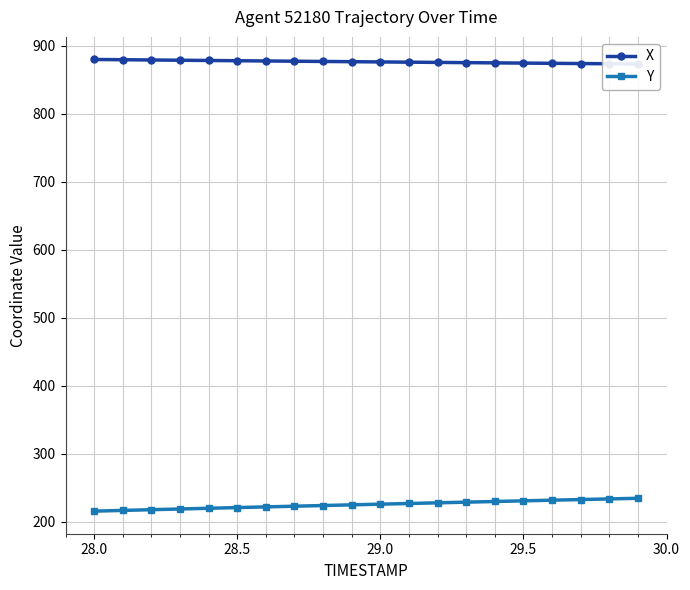

What is the lowest value of the Y series?

215.6